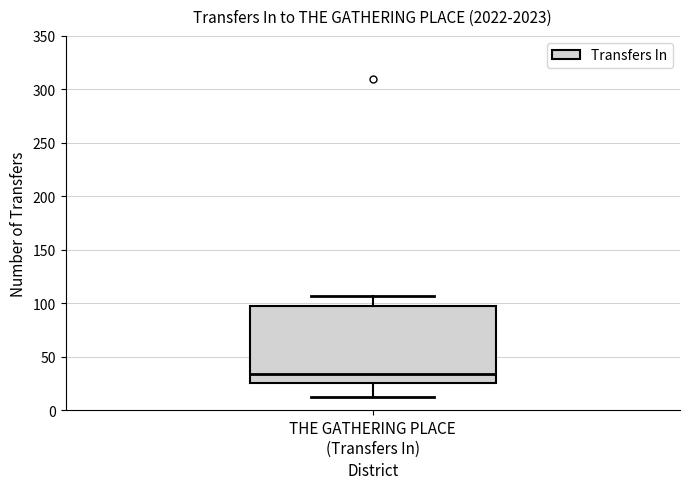

Transcribe this box plot: give where the median line is, the range the box spans, and where the two whiskers end, as read against the y-axis. The values are not printed on the chart, so give them approximately, as read against the axis.

median 35, box 25 to 95, whiskers 10 to 105